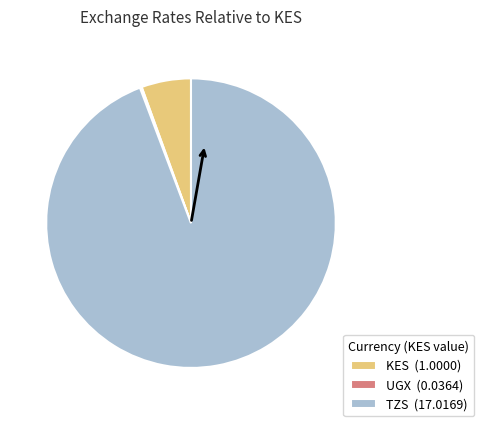

Is there any slice that represents more than half of the pie?

Yes